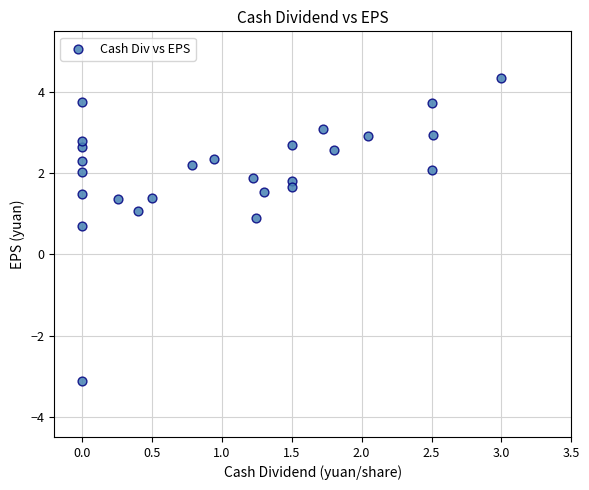

What is the range of X values (max minus min)?

3.0